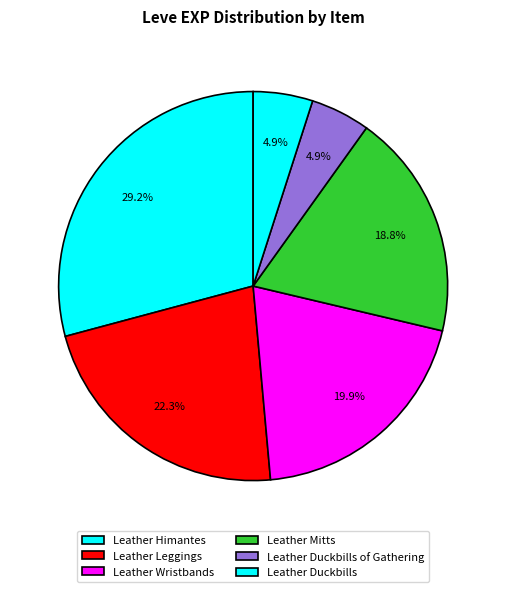

How many slices are in this pie chart?

6